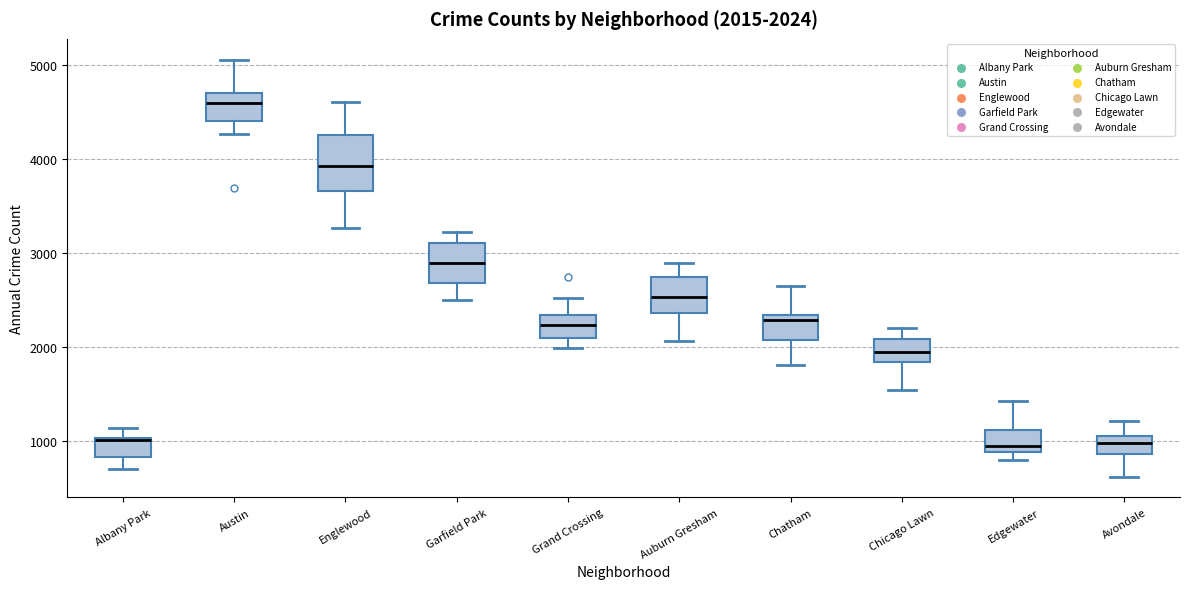

Which box is the tallest, from its lower edge to its upper edge?

Englewood